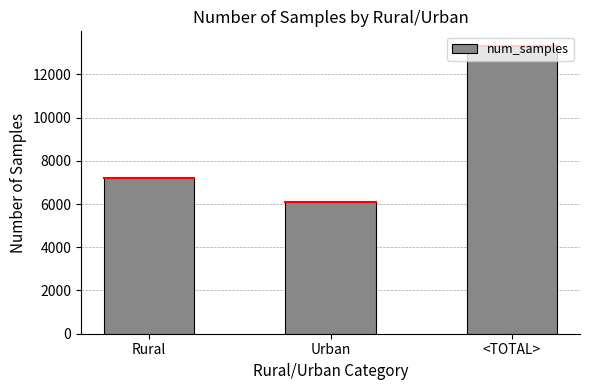

True or false: the data shows 6102 at Urban.

True